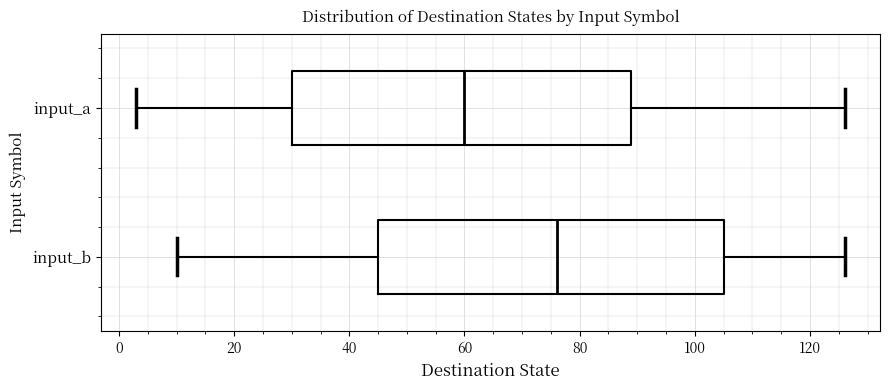

Reading bottom to top, read every box against the x-axis: the position of its median line, the range the box covers, and the ends of its whiskers. The values are not printed on the chart, so give them approximately, as read against the axis.

input_b: median 76, box 46 to 106, whiskers 10 to 126
input_a: median 60, box 30 to 90, whiskers 4 to 126